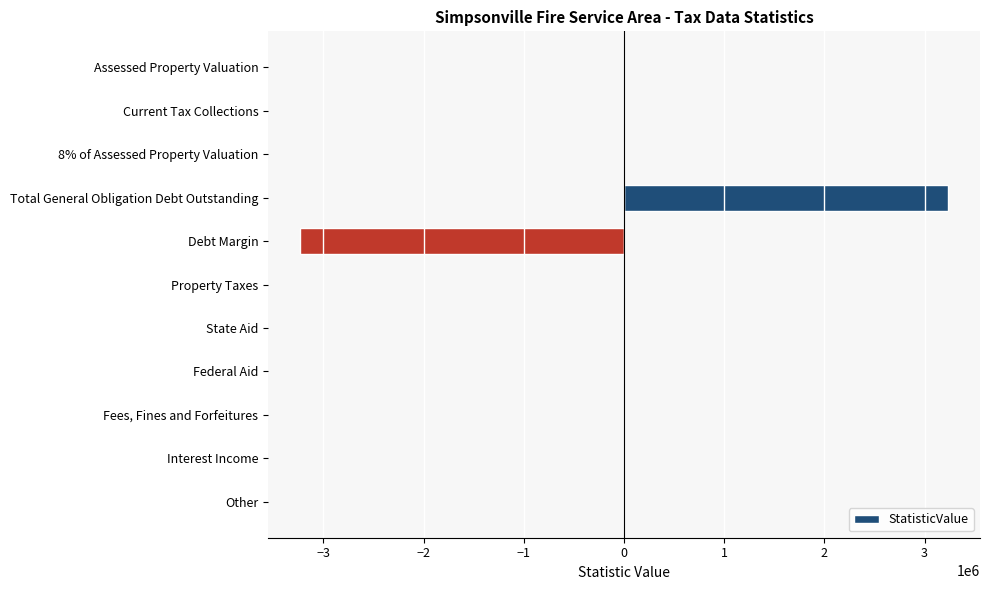

Is it true that the value at Current Tax Collections is 2563911?

False